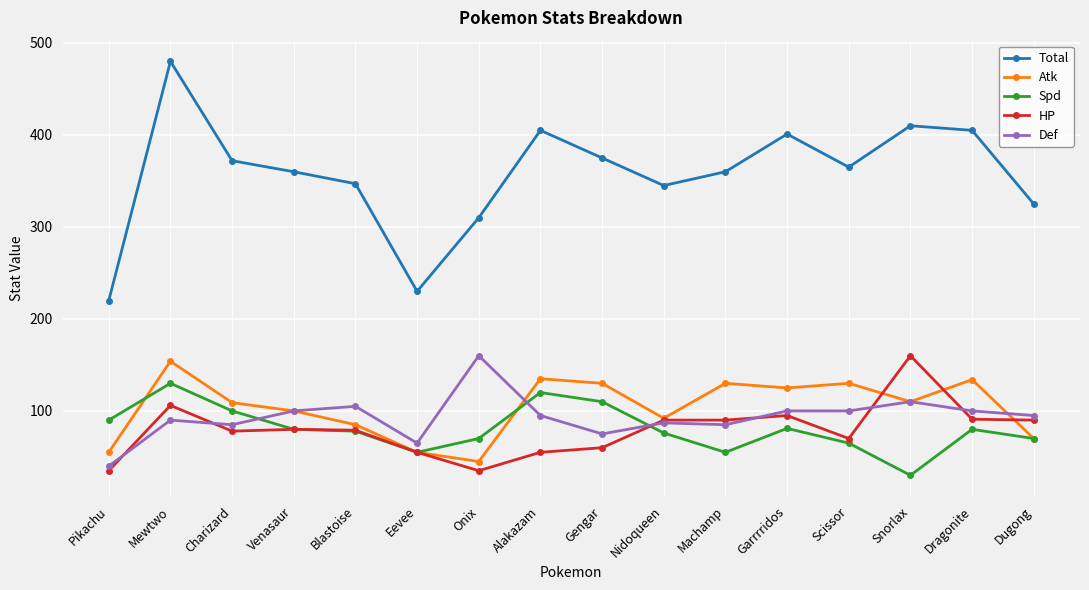

Is it true that Spd equals 76 at Nidoqueen?

True